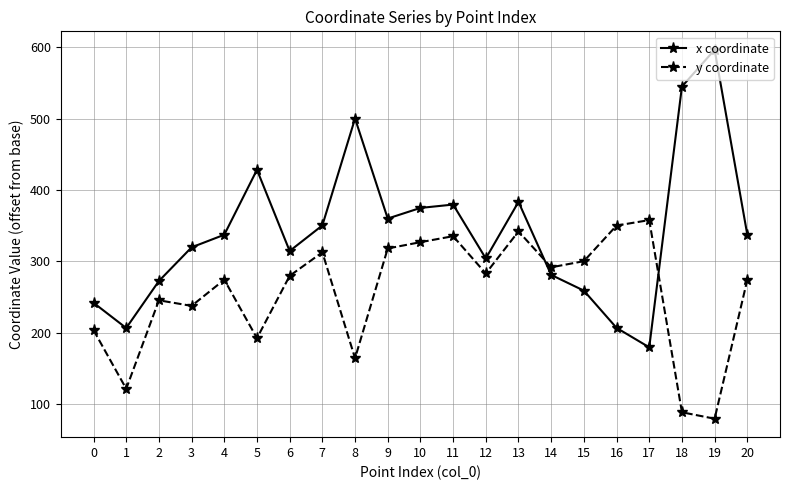

What is the value of the x coordinate point at the 14th from the left?

383.4